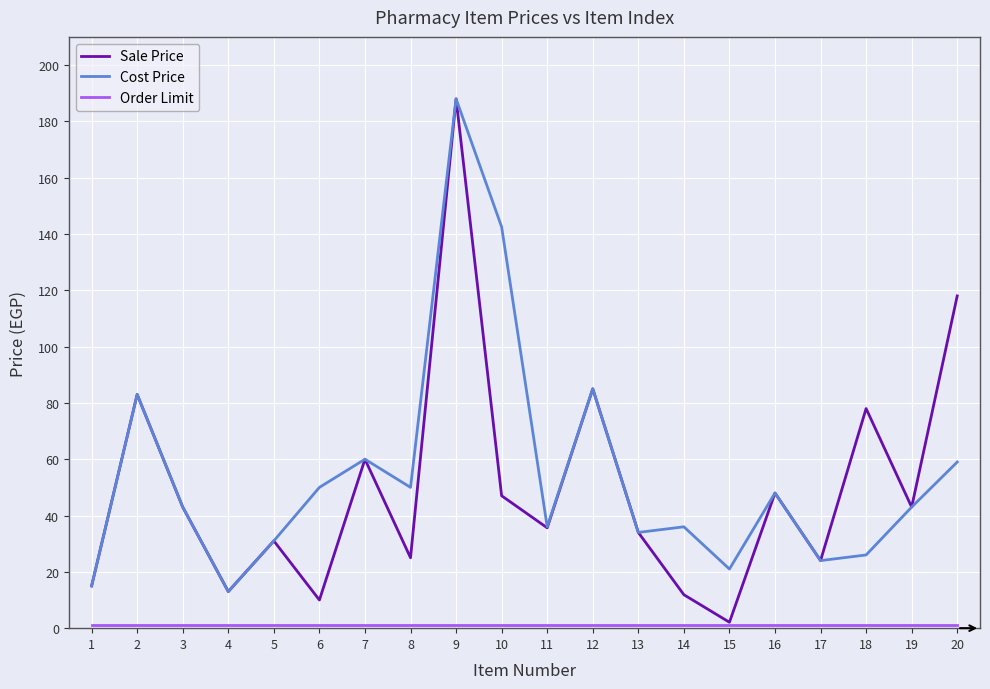

What is the spread (max minus min) of values at 8?

49.0